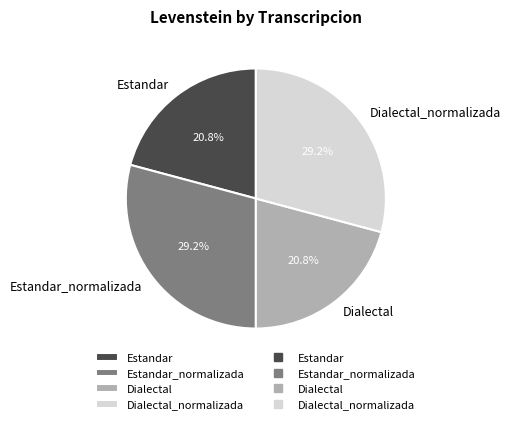

Approximately how many times larger is the value at Estandar compared to Estandar_normalizada?

0.7